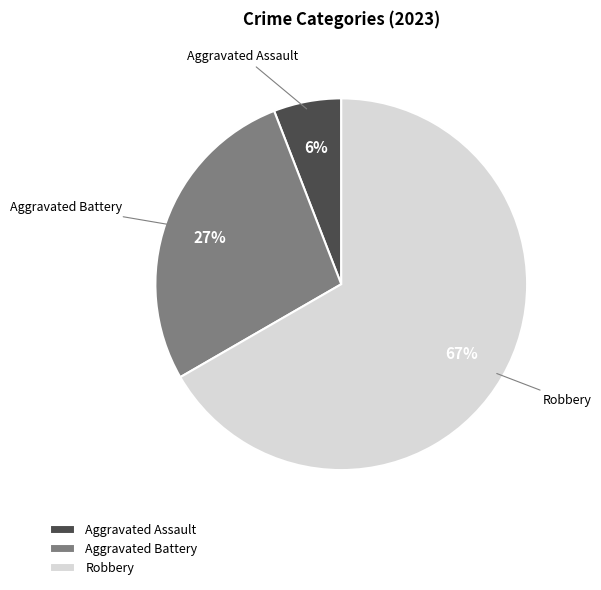

Rank the categories by value from lowest to highest.

Aggravated Assault, Aggravated Battery, Robbery